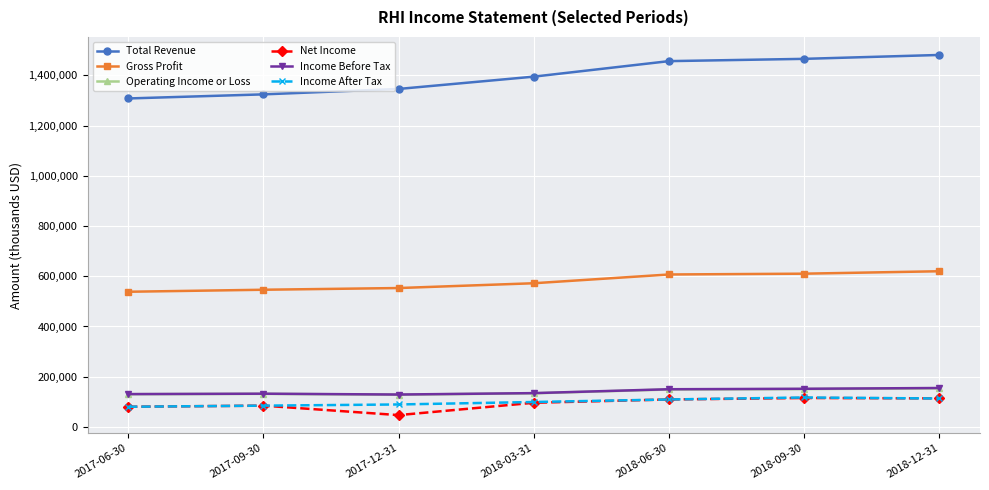

Is the value of Total Revenue at 2018-12-31 greater than the value of Income Before Tax at 2018-06-30?

Yes